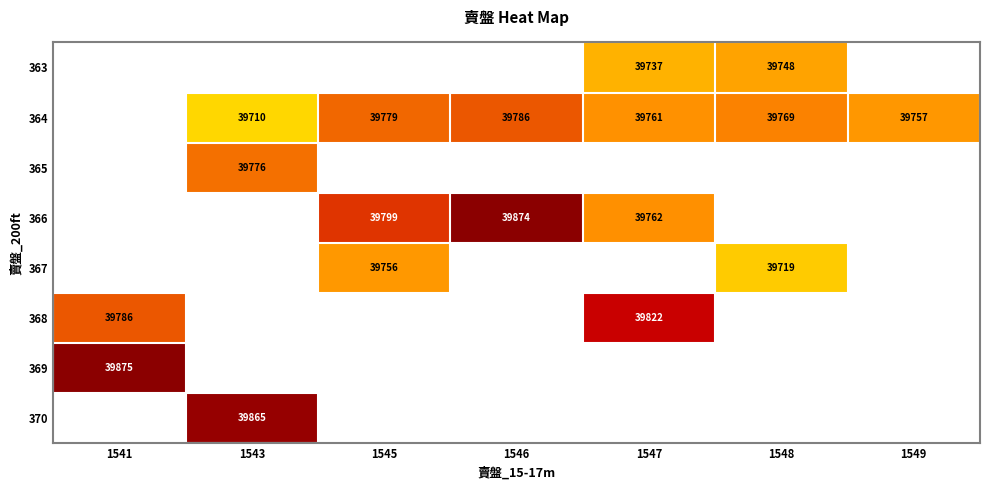

Is the value of 364 at 1543 greater than the value of 366 at 1545?

No